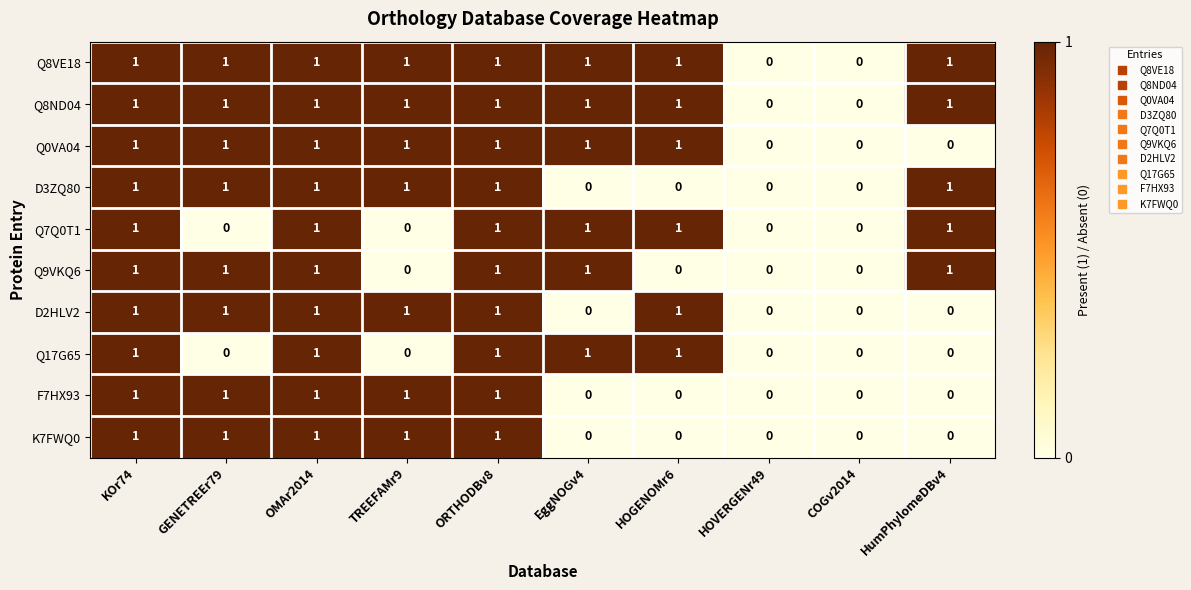

What is the total value across all series at HumPhylomeDBv4?

5